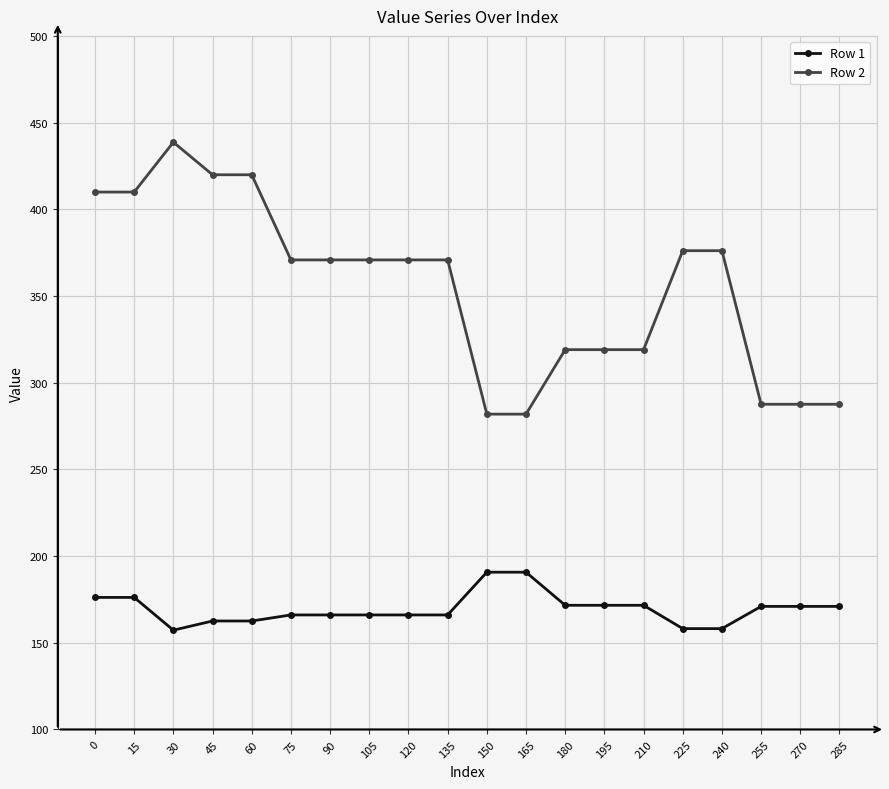

What is the spread (max minus min) of values at 180?

147.4